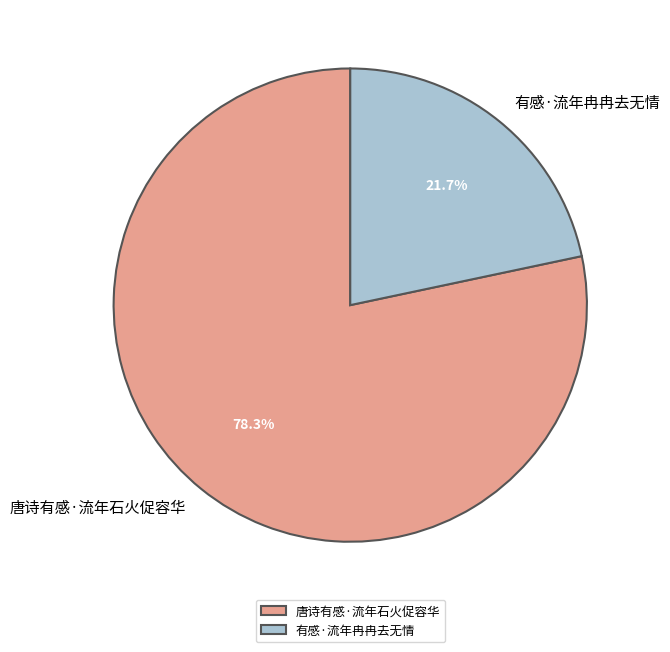

How many segments does this pie chart have?

2